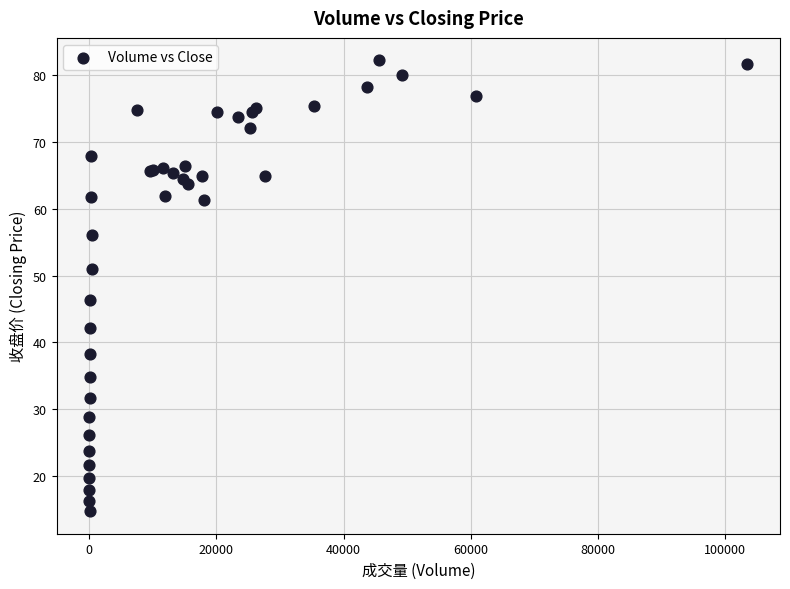

What Y value in the scatter plot is closest to 48?

46.4